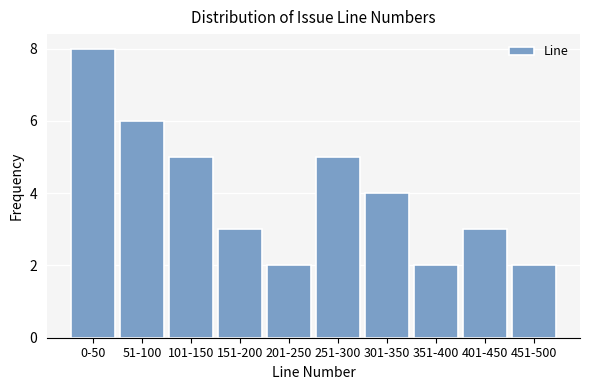

Reading left to right, list all the values displayed in this chart.

8	6	5	3	2	5	4	2	3	2